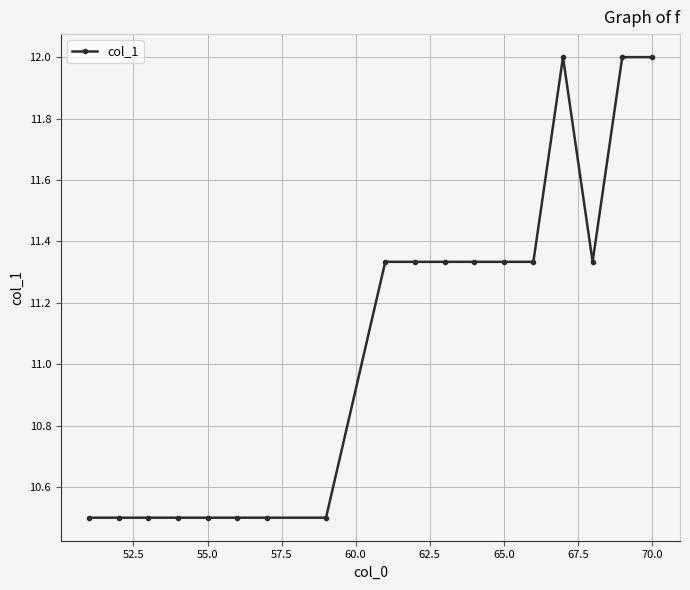

Count the values in the range 10 to 11.

8